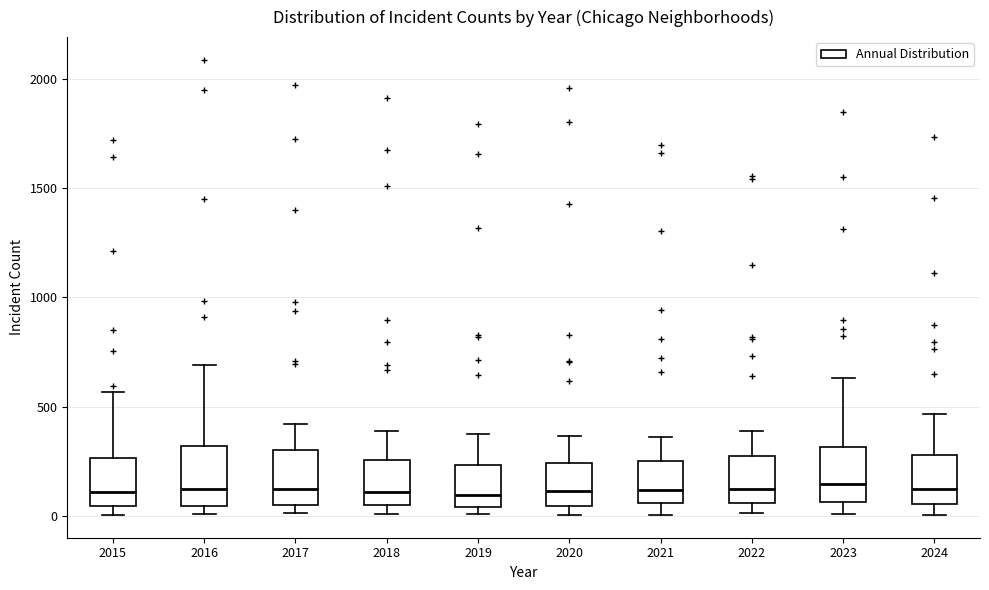

Reading left to right, read every box against the y-axis: the position of its median line, the range the box covers, and the ends of its whiskers. The values are not printed on the chart, so give them approximately, as read against the axis.

2015: median 100, box 50 to 250, whiskers 0 to 550
2016: median 150, box 50 to 300, whiskers 0 to 700
2017: median 100, box 50 to 300, whiskers 0 to 400
2018: median 100, box 50 to 250, whiskers 0 to 400
2019: median 100, box 50 to 250, whiskers 0 to 400
2020: median 100, box 50 to 250, whiskers 0 to 350
2021: median 100, box 50 to 250, whiskers 0 to 350
2022: median 100, box 50 to 250, whiskers 0 to 400
2023: median 150, box 50 to 300, whiskers 0 to 650
2024: median 150, box 50 to 300, whiskers 0 to 450